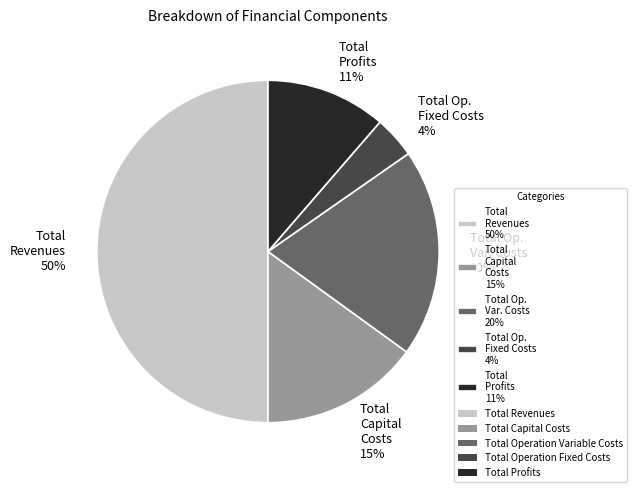

Do Total Op. Var. Costs 20% and Total Profits 11% together represent more than half of the pie?

No